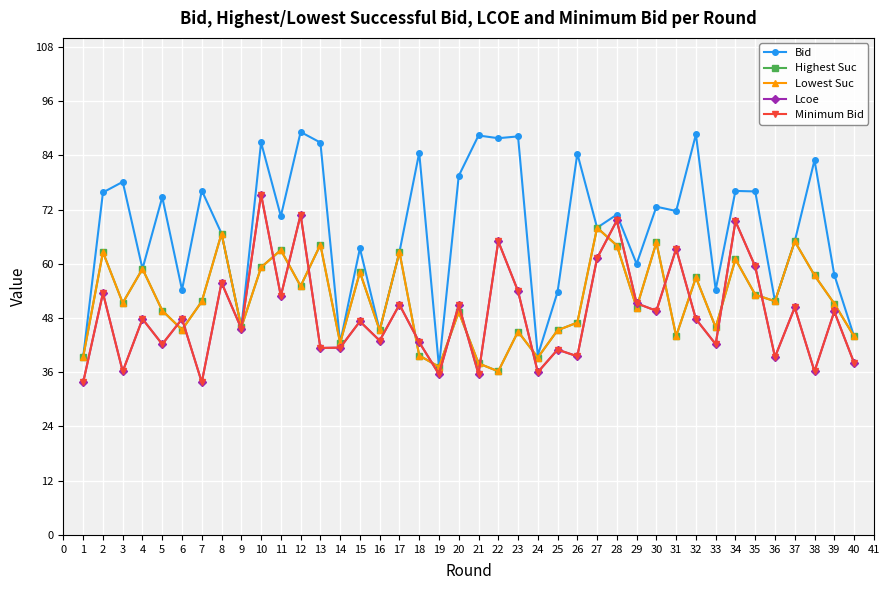

How many intersections are there between Lcoe and Highest Suc?

18